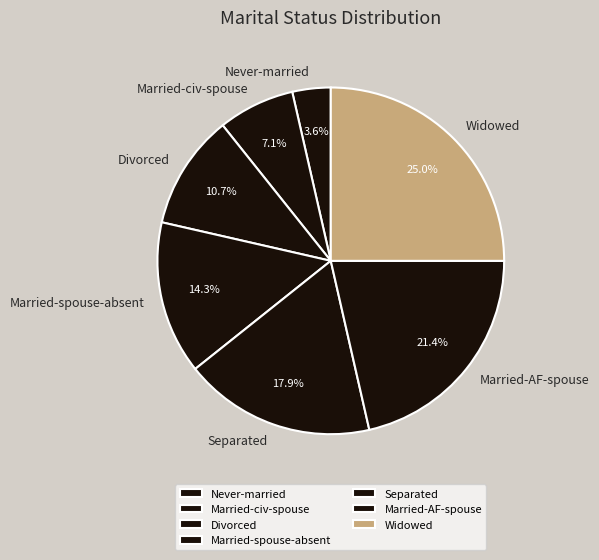

Which category has the smallest portion of the pie?

Never-married